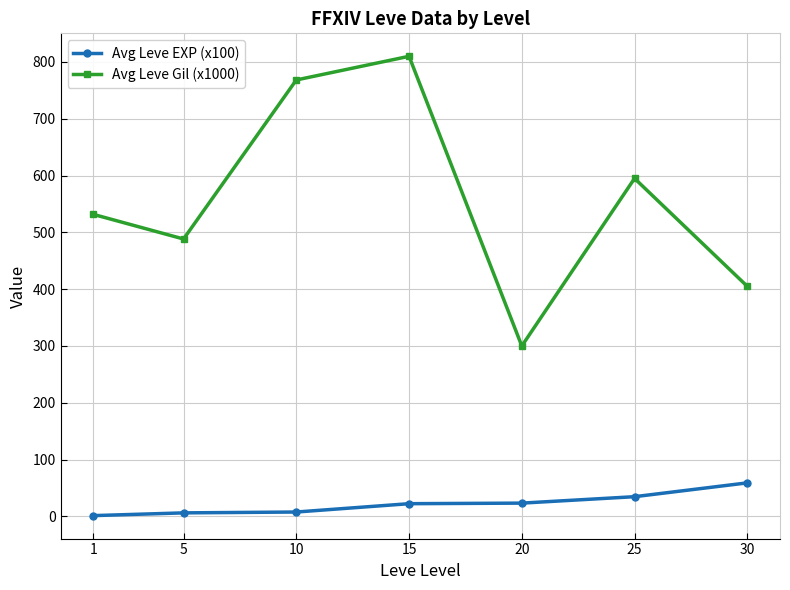

At which category does Avg Leve Gil (x1000) reach its first local peak?

15